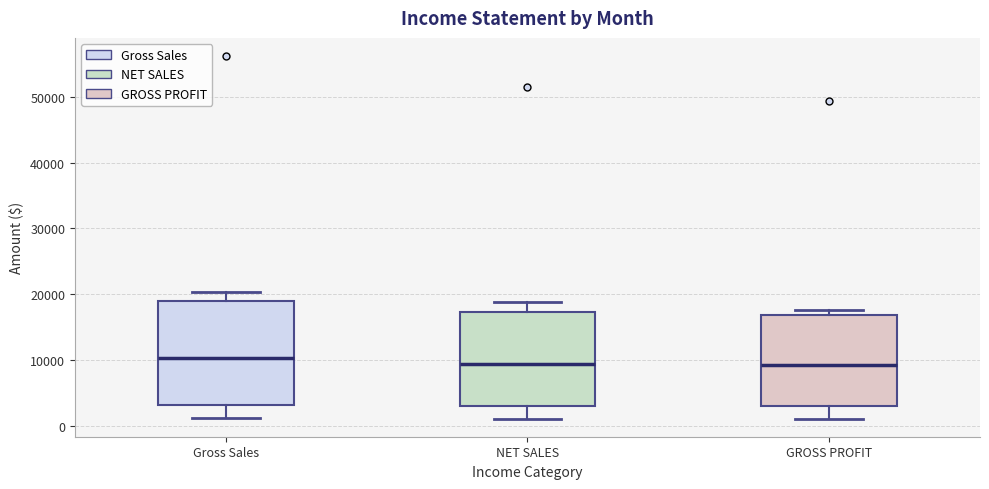

Comparing the boxes themselves (not the whiskers), which one is the tallest?

Gross Sales